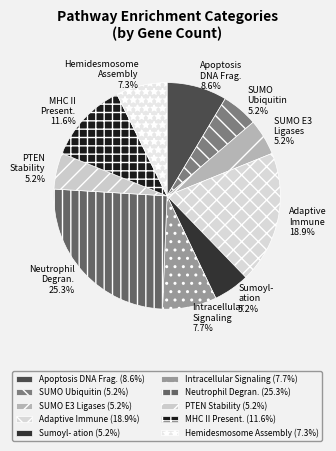

What is the largest slice in the pie chart?

Neutrophil Degran. 25.3%